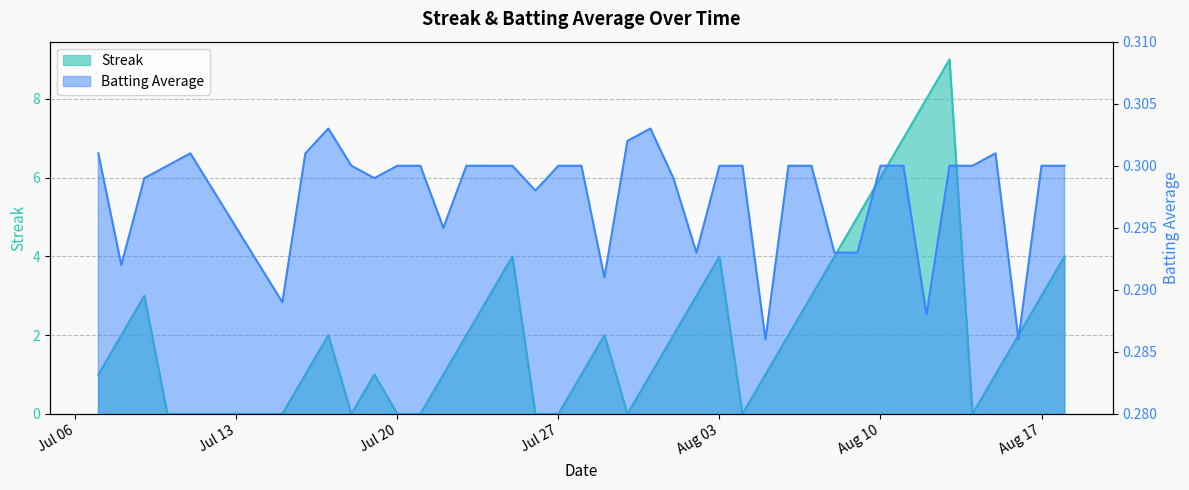

The Streak series shows 1.0 at 2010-08-15. True or false?

True